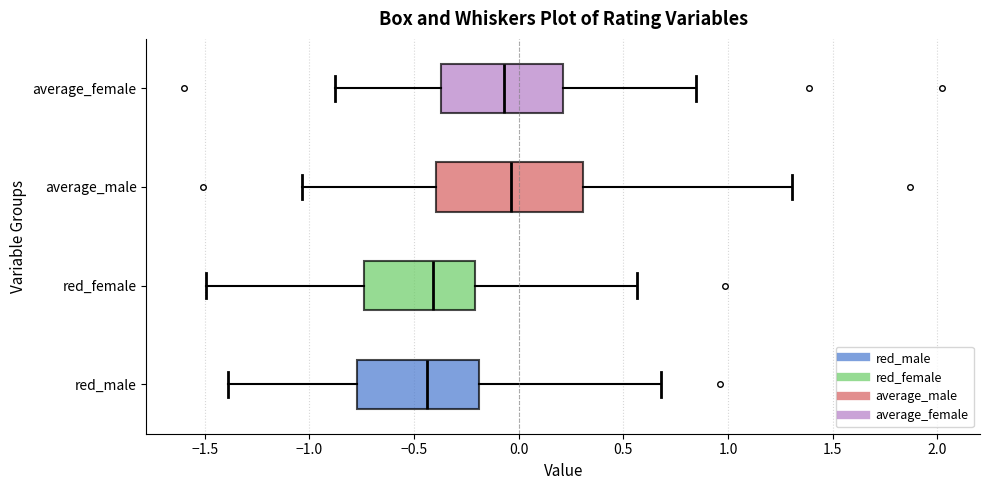

Reading bottom to top, transcribe this box plot: for each box, give where its median line is, the range the box spans, and where its two whiskers end, as read against the x-axis. The values are not printed on the chart, so give them approximately, as read against the axis.

red_male: median -0.45, box -0.75 to -0.20, whiskers -1.40 to 0.70
red_female: median -0.40, box -0.75 to -0.20, whiskers -1.50 to 0.55
average_male: median -0.05, box -0.40 to 0.30, whiskers -1.05 to 1.30
average_female: median -0.05, box -0.35 to 0.20, whiskers -0.90 to 0.85